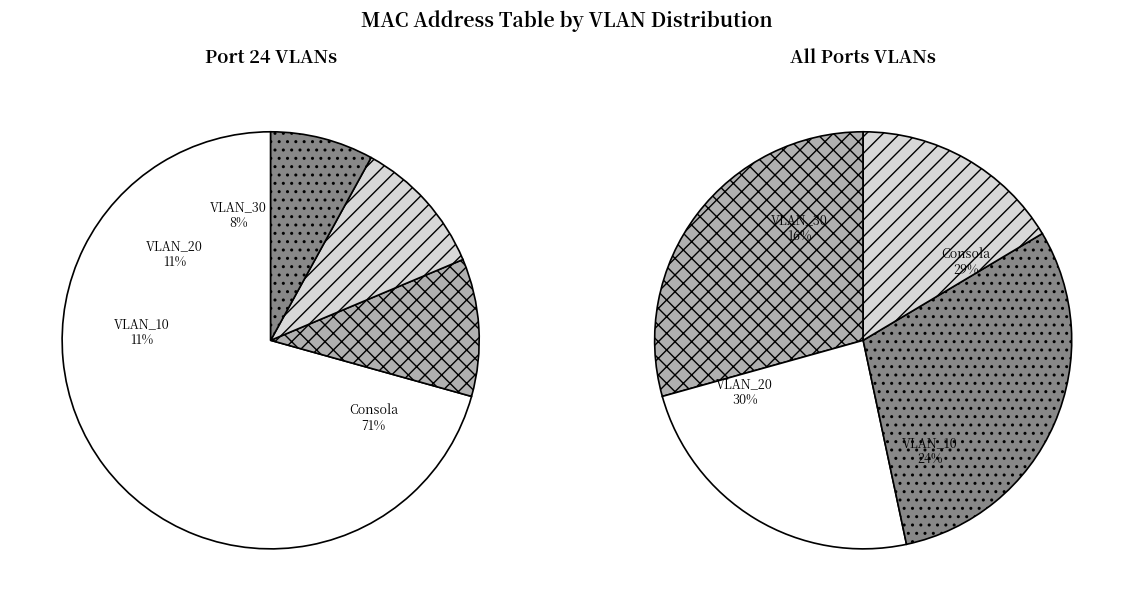

What is the change in value from VLAN_2 to VLAN_3?

+6